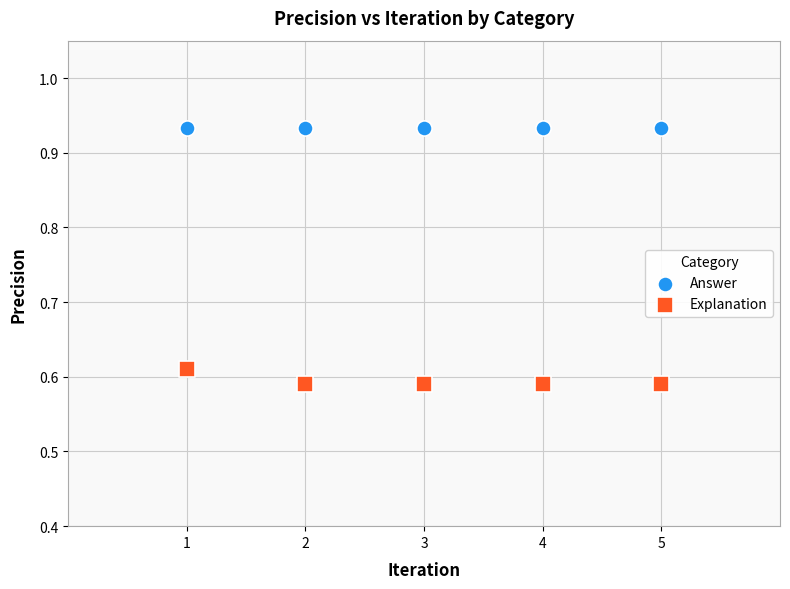

Which series reaches the minimum Y coordinate?

Explanation